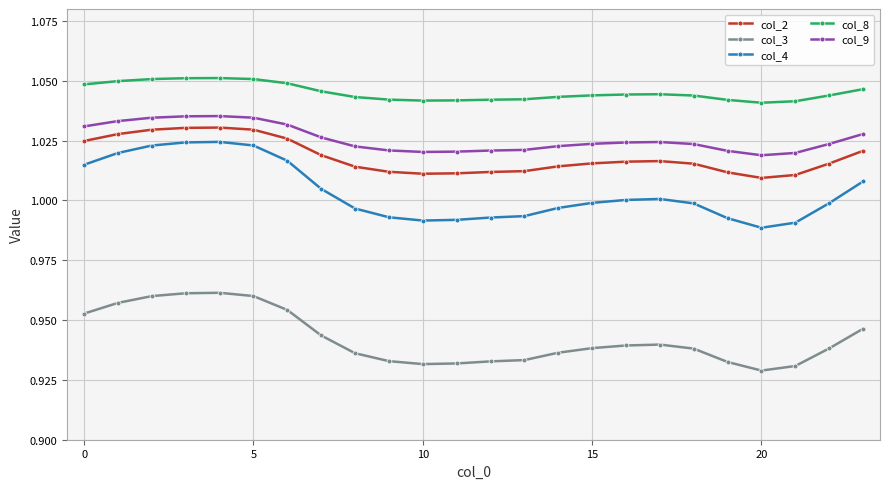

True or false: col_8 has more than 0 interior local peaks.

True